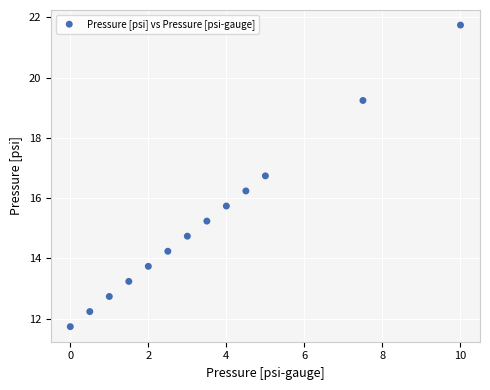

What is the range of X values (max minus min)?

10.0